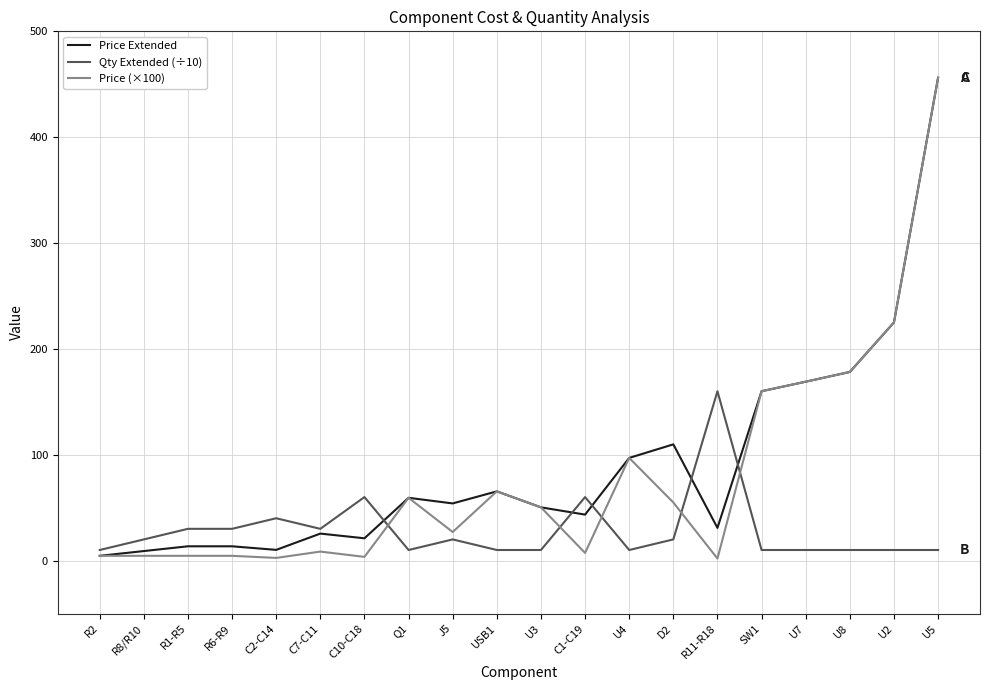

Is the value of Price Extended at D2 greater than the value of Price (×100) at Q1?

Yes